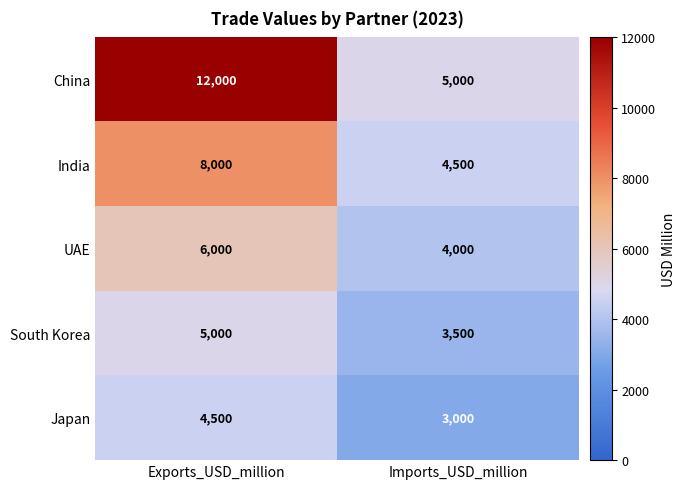

At which category does the chart reach its minimum across all series?

Imports_USD_million